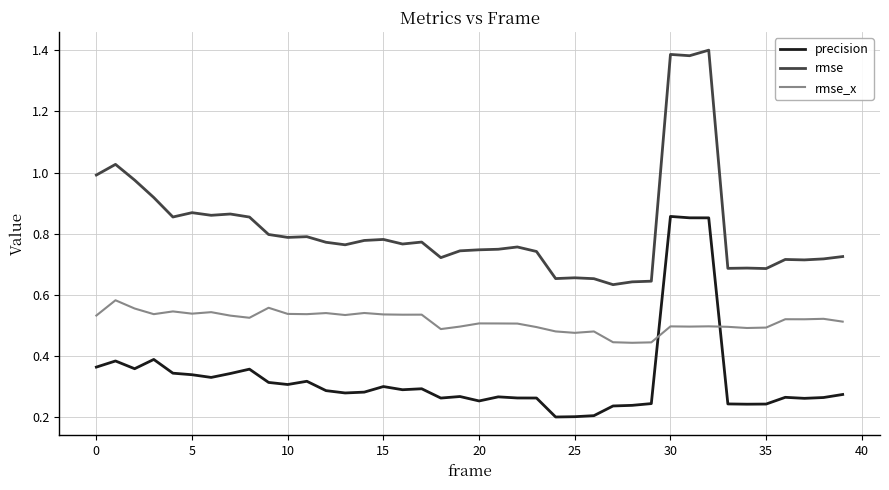

Which series has the largest range (max minus min)?

rmse